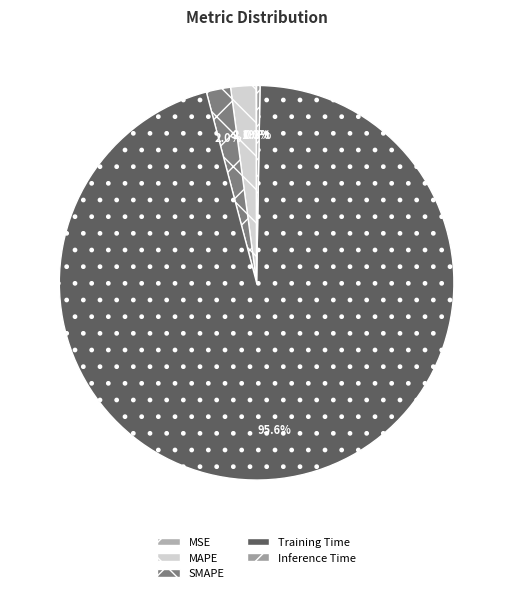

Which slice is the smallest?

MSE